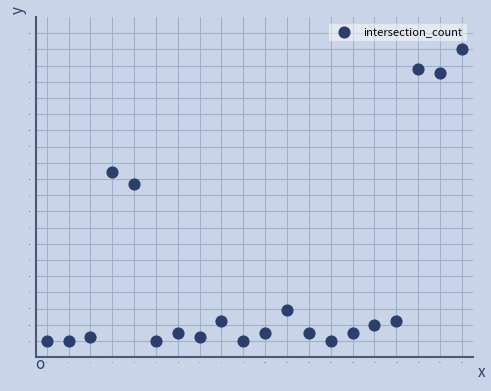

What is the range of Y values (max minus min)?

9.0